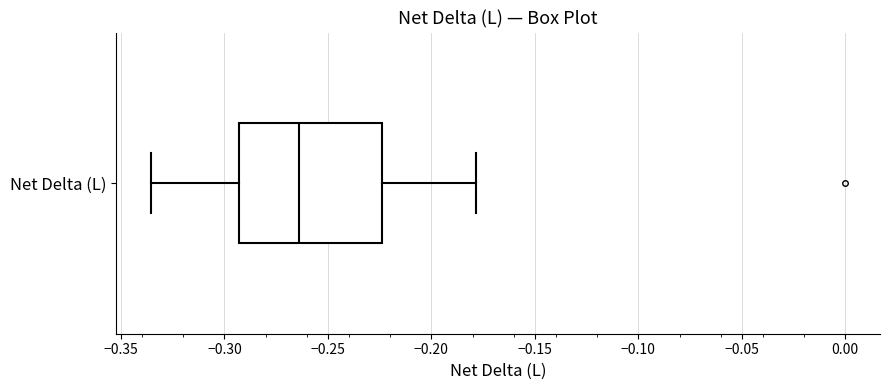

Transcribe this box plot: give where the median line is, the range the box spans, and where the two whiskers end, as read against the x-axis. The values are not printed on the chart, so give them approximately, as read against the axis.

median -0.265, box -0.295 to -0.225, whiskers -0.335 to -0.180